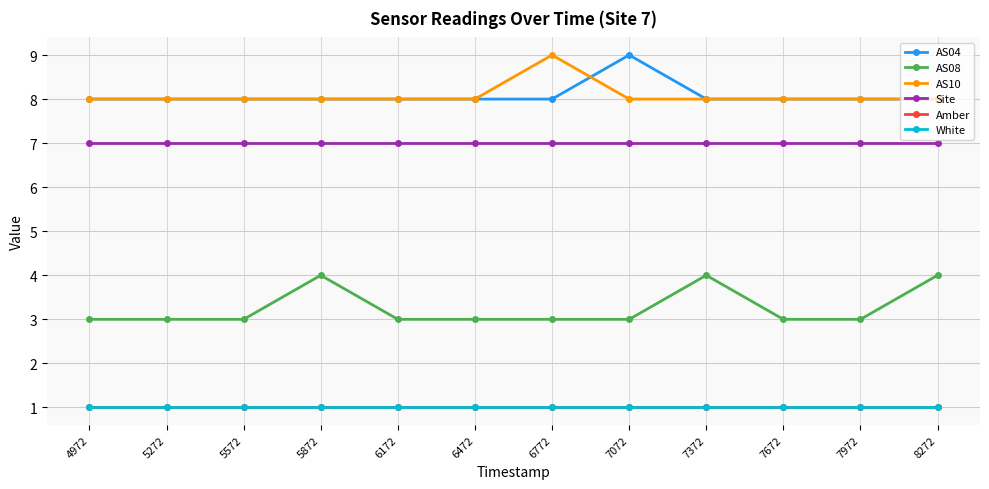

At which category is the sum across all series the highest?

5872